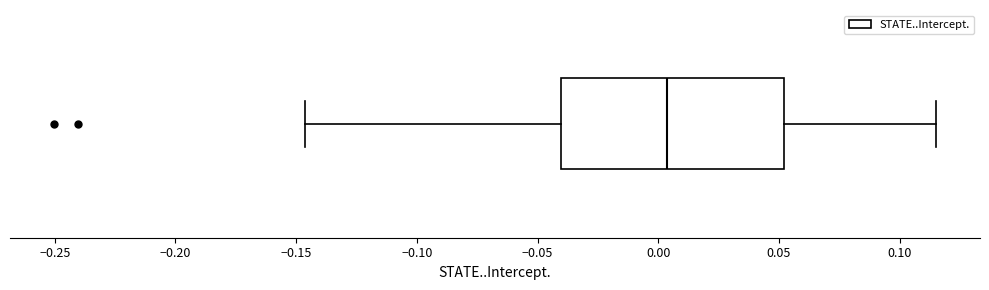

Read this box plot against the x-axis: the position of the median line, the range covered by the box, and the ends of both whiskers. The values are not printed on the chart, so give them approximately, as read against the axis.

median 0.005, box -0.040 to 0.050, whiskers -0.145 to 0.115